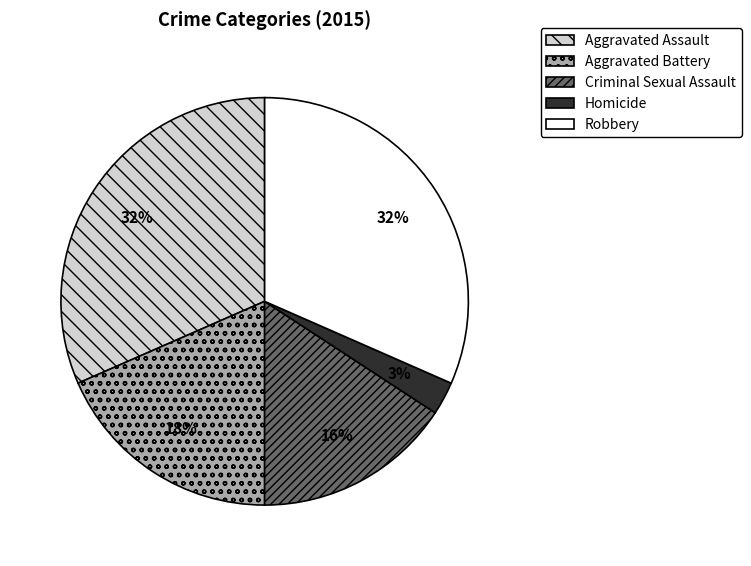

Which has a higher value, Criminal Sexual Assault or Aggravated Assault?

Aggravated Assault